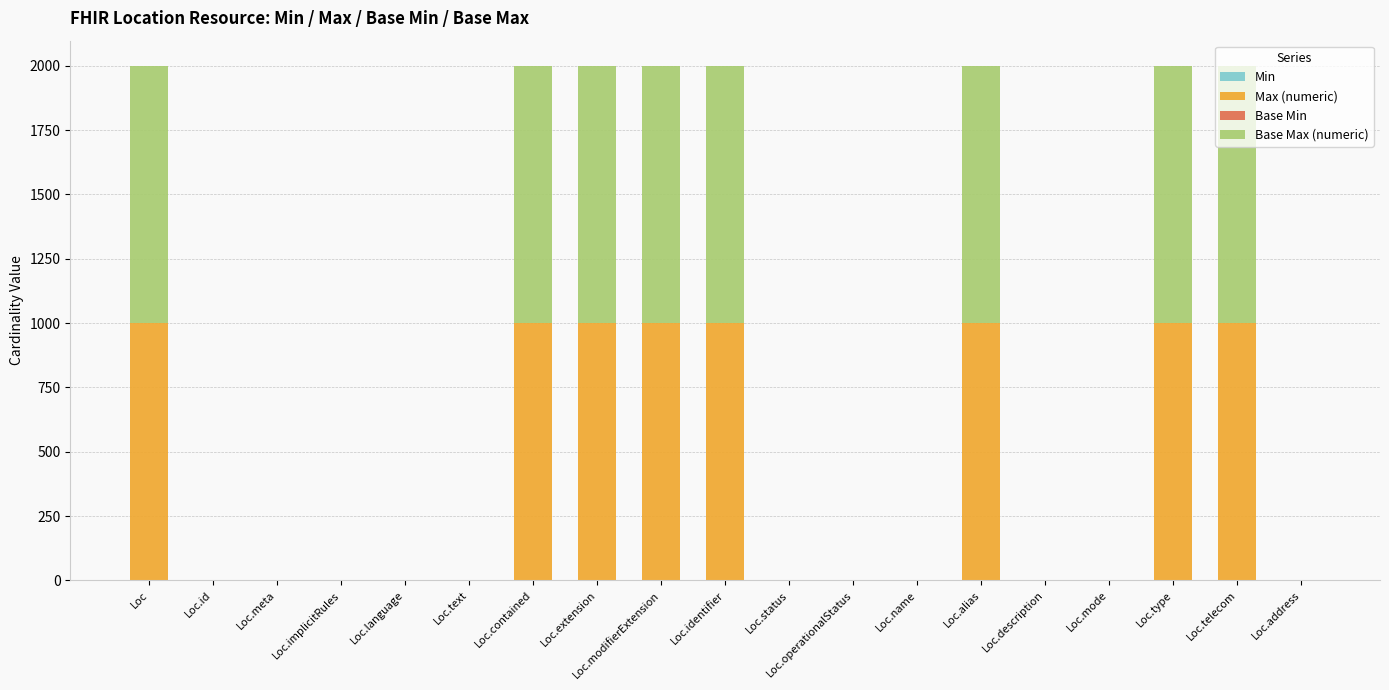

True or false: Max (numeric) has a value of 213 at Loc.identifier.

False